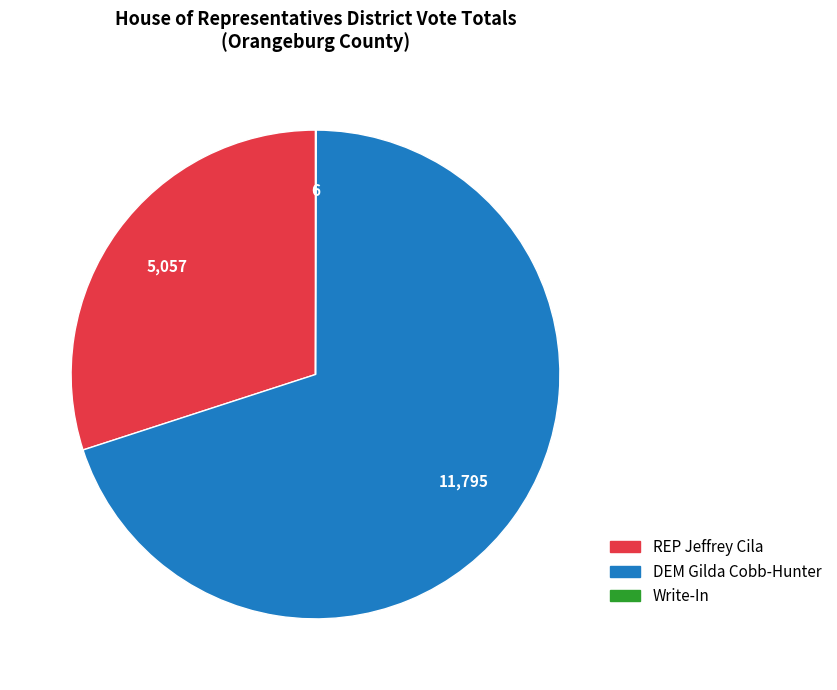

The DEM Gilda Cobb-Hunter slice represents 78% of the pie. True or false?

False